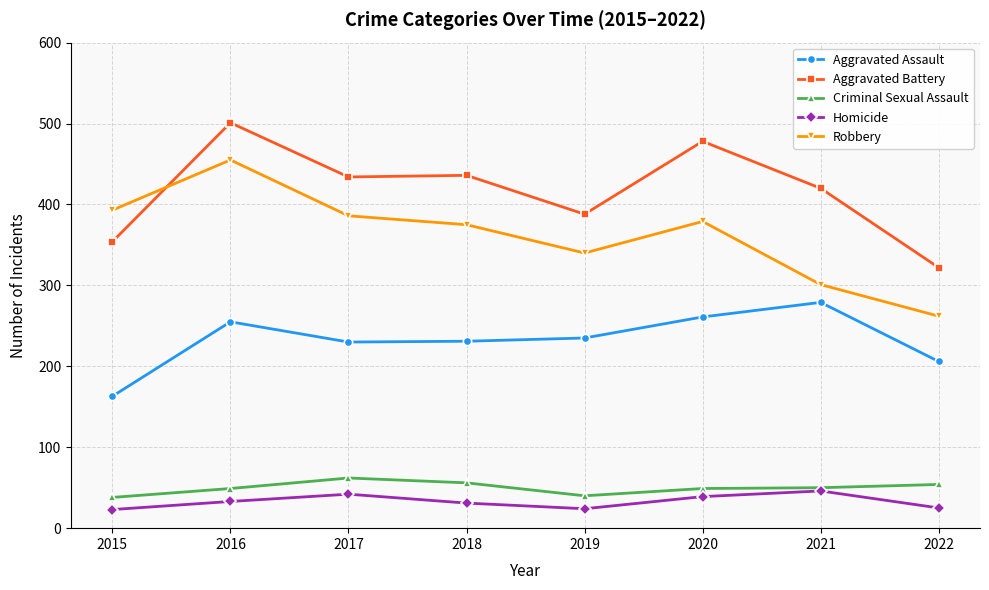

At how many categories does at least one series exceed 239?

8